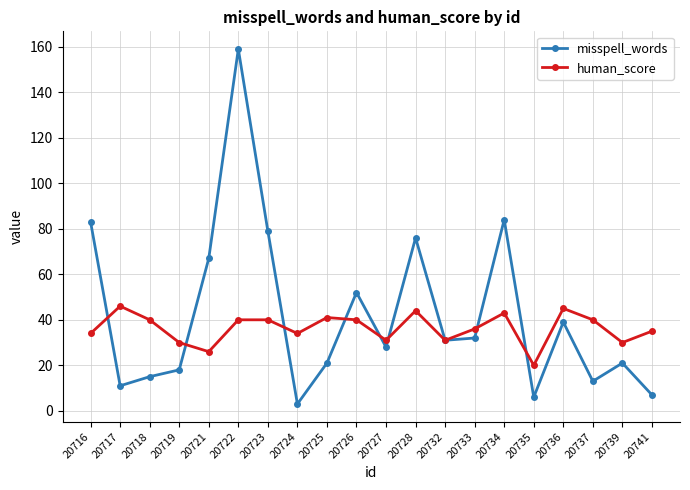

Which series has the largest total across all categories?

misspell_words